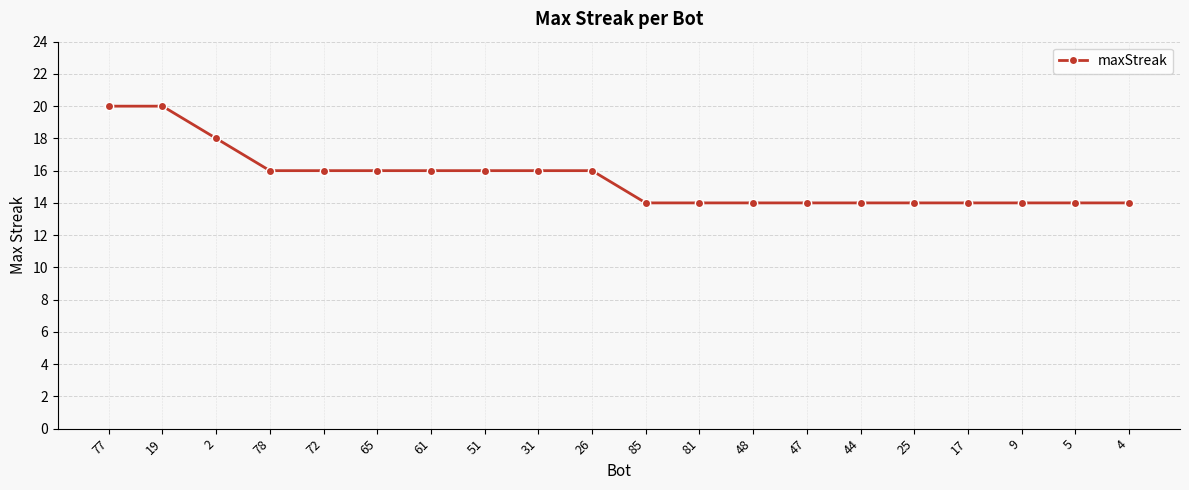

The chart shows a value of 9 at 47. True or false?

False